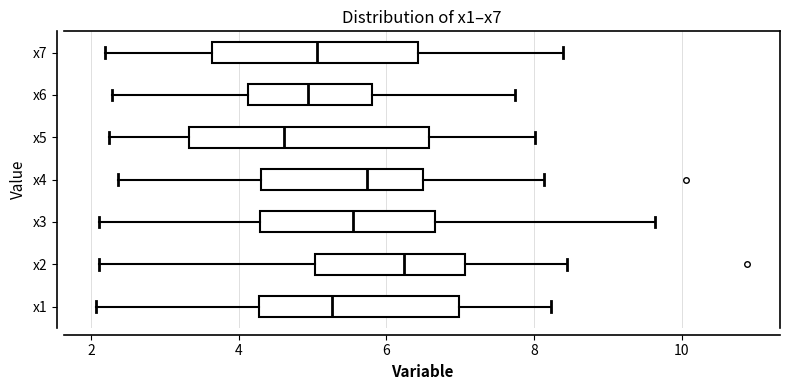

Where does the median line of the box for x3 sit on the x-axis? The values are not printed on the chart, so give them approximately, as read against the axis.

5.6